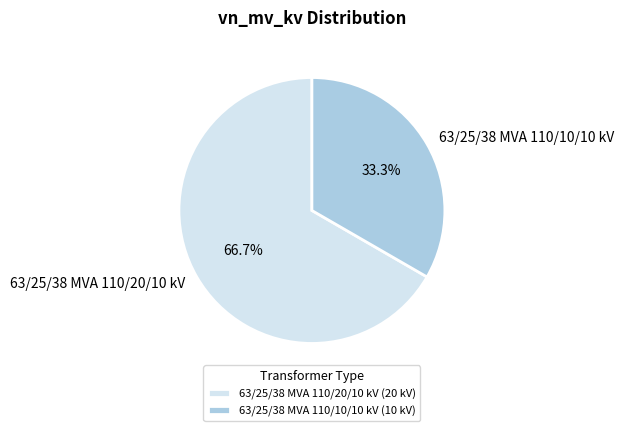

Count the number of slices in the pie.

2